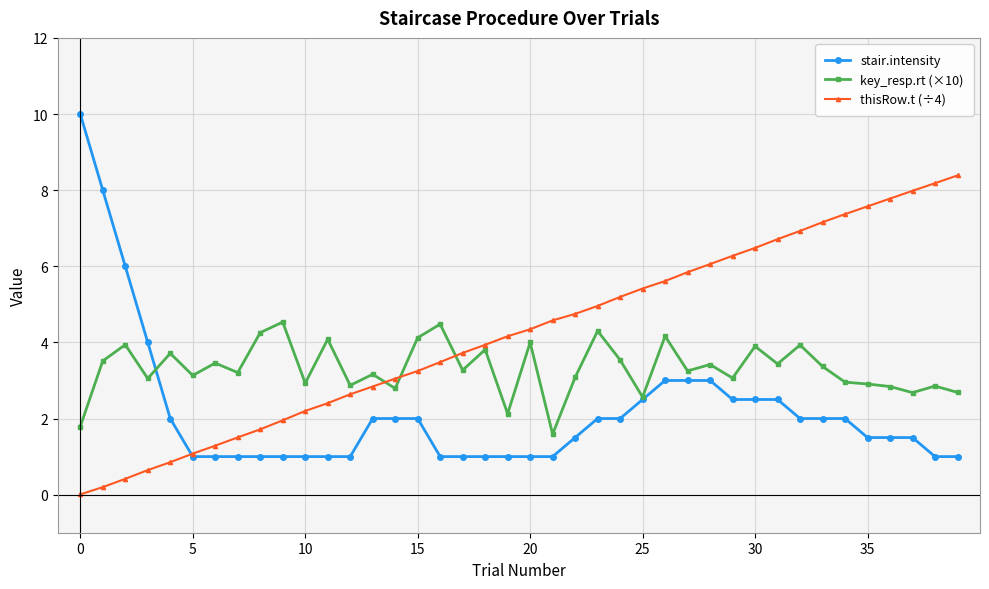

True or false: stair.intensity and key_resp.rt (×10) intersect in this chart.

True